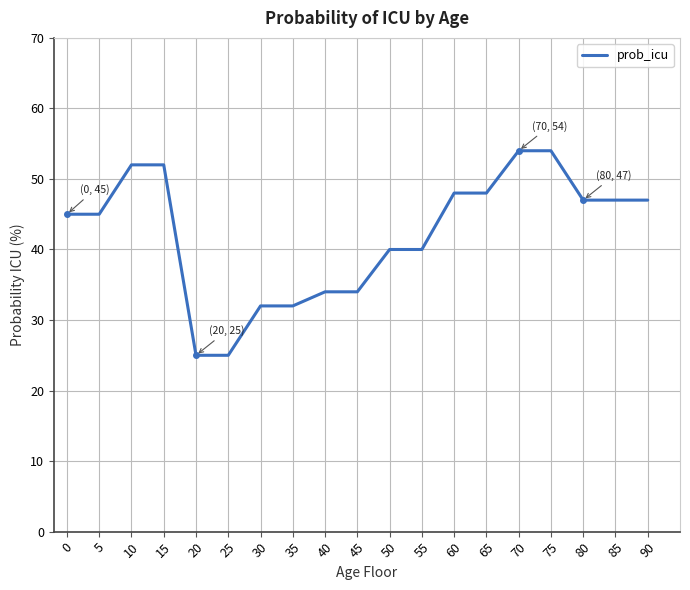

Count the number of data series in this chart.

1